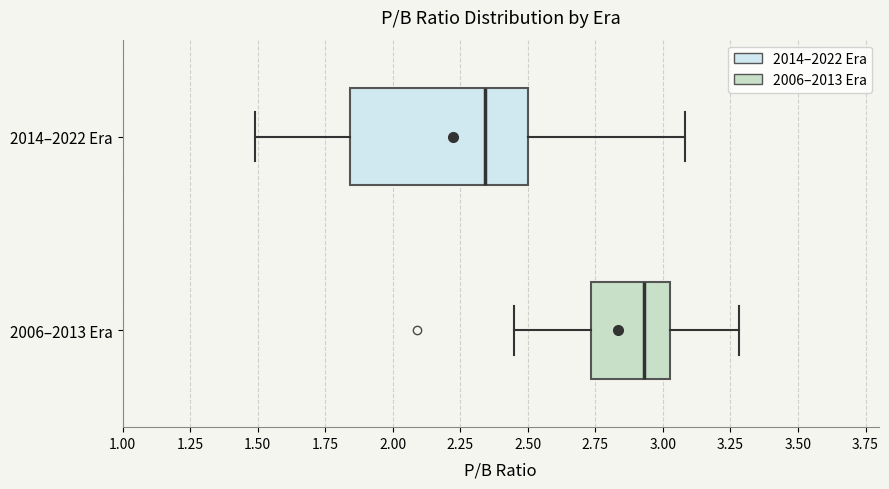

Where is the left edge of the box for 2006–2013 Era on the x-axis? The values are not printed on the chart, so give them approximately, as read against the axis.

2.75